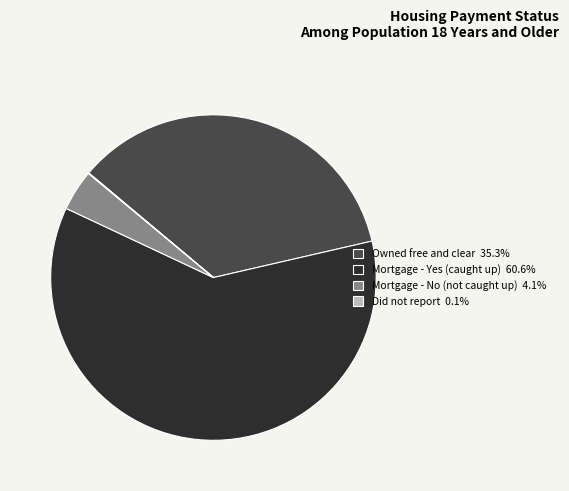

Is the sum of Mortgage - Yes (caught up) 60.6% and Mortgage - No (not caught up) 4.1% greater than half?

Yes